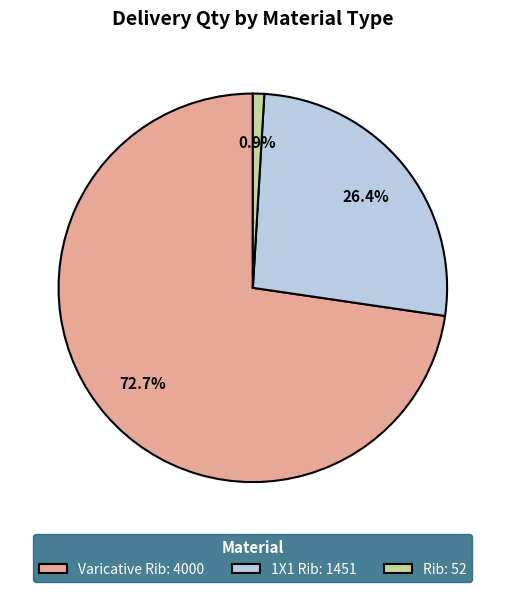

How many segments does this pie chart have?

3